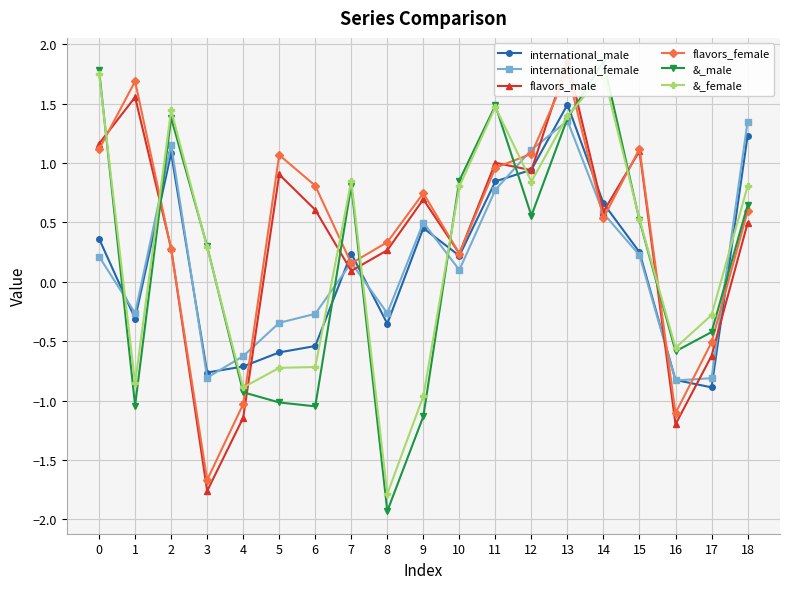

What is the spread (max minus min) of values at 15?

0.9